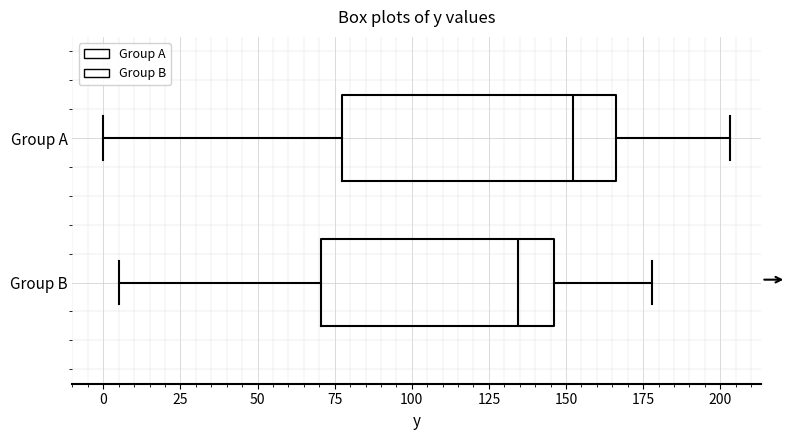

Where is the left edge of the box for Group A on the x-axis? The values are not printed on the chart, so give them approximately, as read against the axis.

75